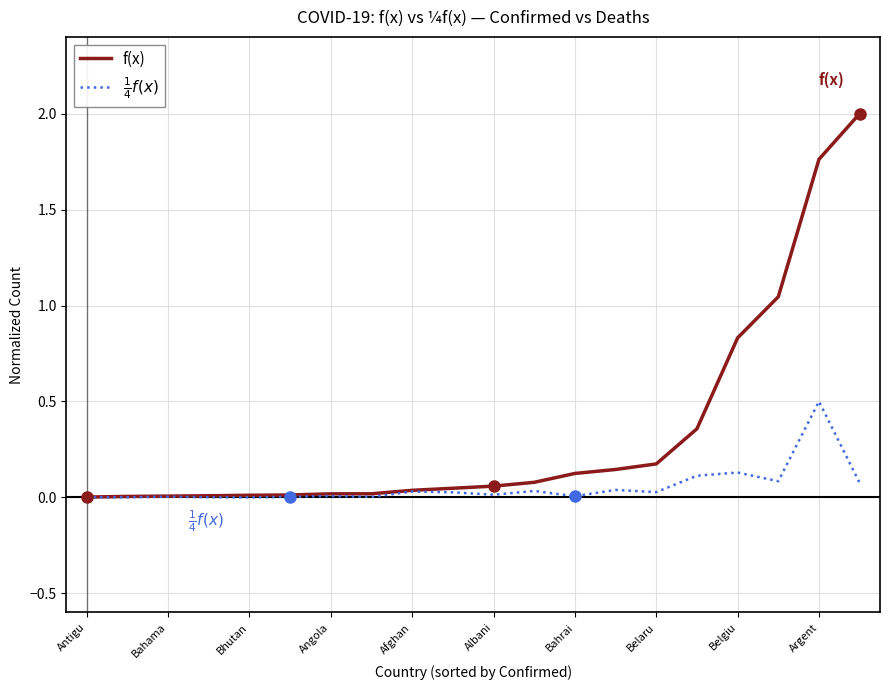

Which series has the largest total across all categories?

f(x)